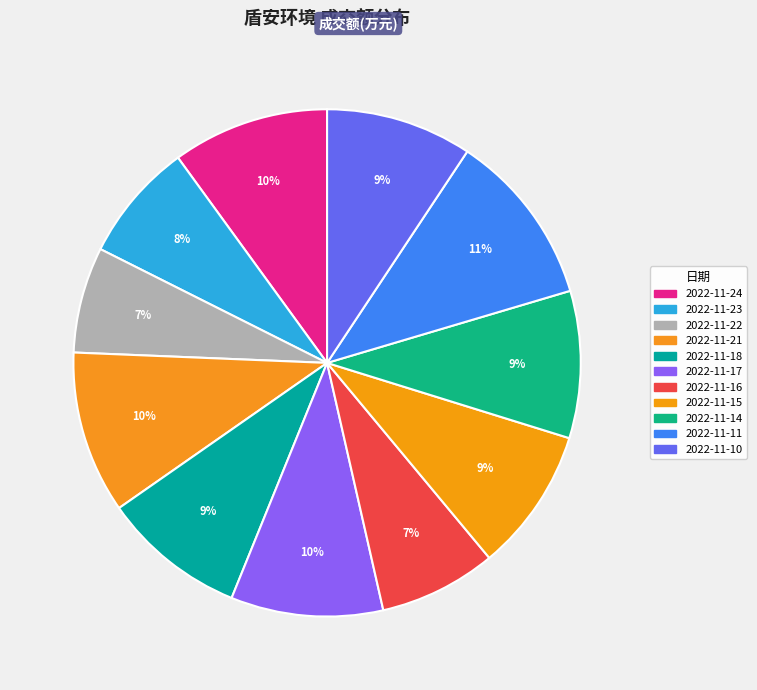

Is 2022-11-10 the majority of the pie?

No